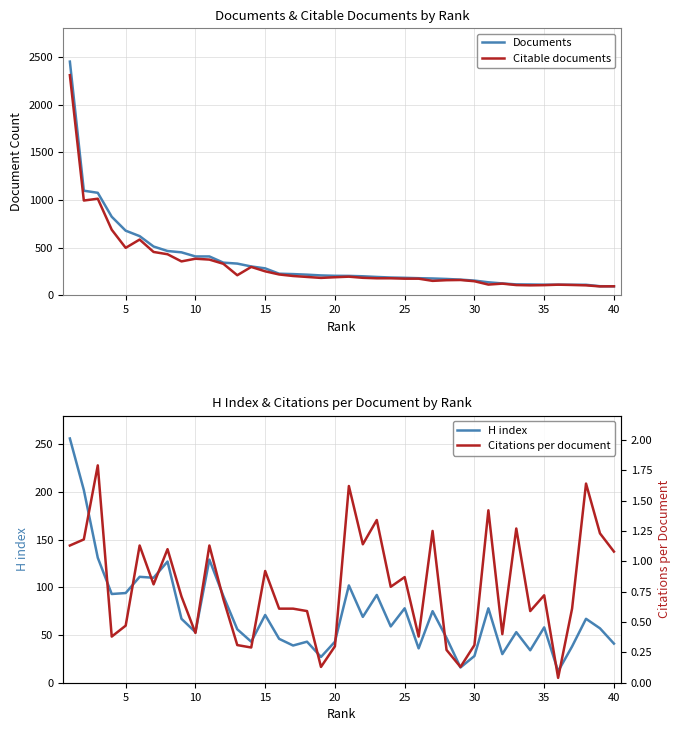

True or false: H index has a value of 58 at 35.

True